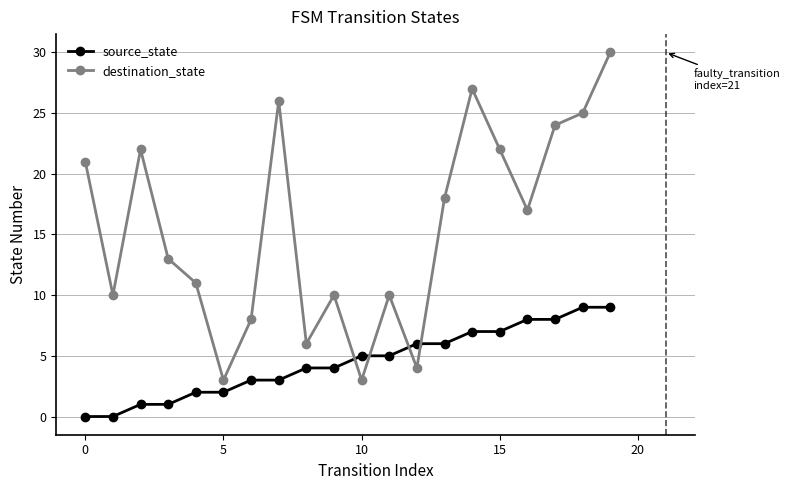

What is the average value of the destination_state series?

16